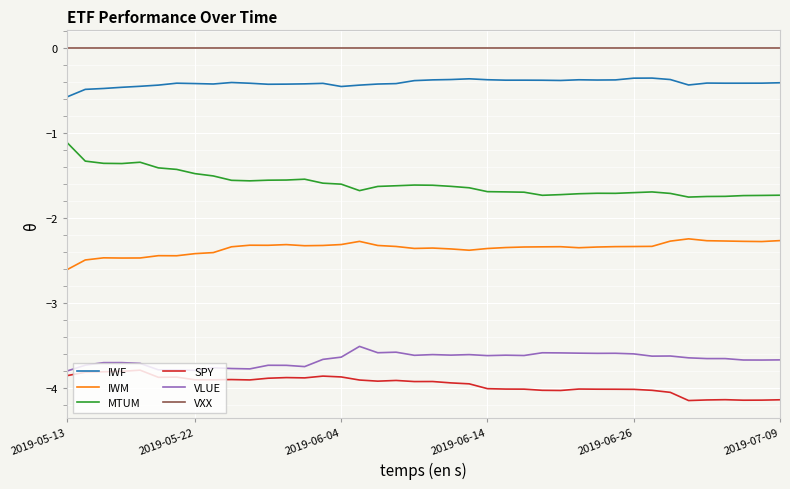

Rank the series by their maximum value, from highest to lowest.

VXX, IWF, MTUM, IWM, VLUE, SPY